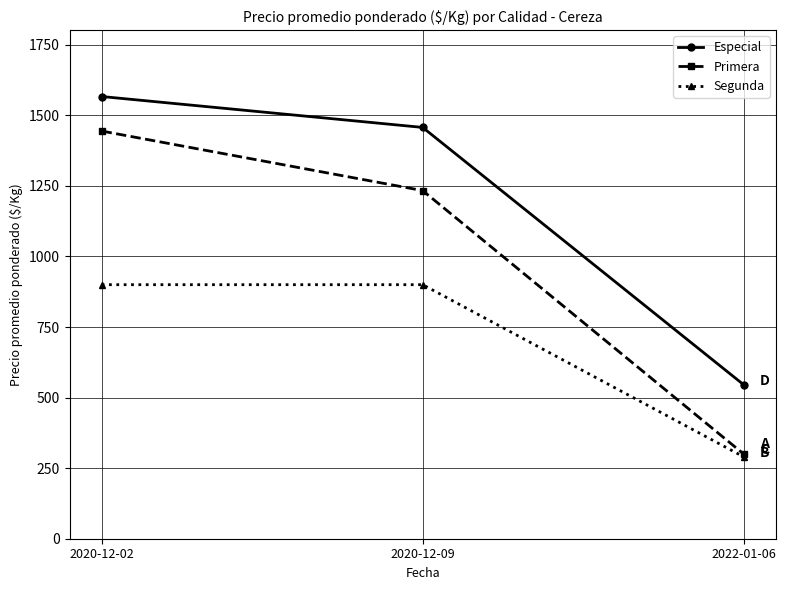

What are all the series names shown in the legend?

Especial, Primera, Segunda